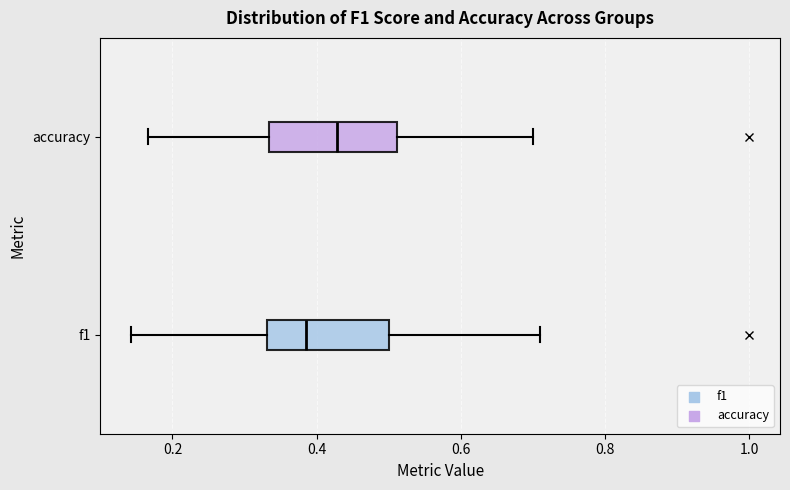

Where is the right edge of the box for f1 on the x-axis? The values are not printed on the chart, so give them approximately, as read against the axis.

0.50